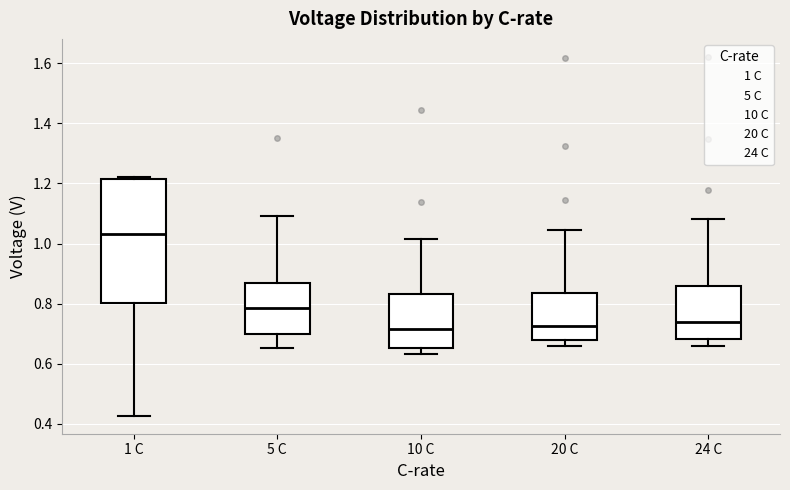

Reading left to right, transcribe this box plot: for each box, give where its median line is, the range the box spans, and where its two whiskers end, as read against the y-axis. The values are not printed on the chart, so give them approximately, as read against the axis.

1 C: median 1.04, box 0.80 to 1.22, whiskers 0.42 to 1.22 (just above the box's upper edge)
5 C: median 0.78, box 0.70 to 0.86, whiskers 0.66 to 1.10
10 C: median 0.72, box 0.66 to 0.84, whiskers 0.64 to 1.02
20 C: median 0.72, box 0.68 to 0.84, whiskers 0.66 to 1.04
24 C: median 0.74, box 0.68 to 0.86, whiskers 0.66 to 1.08